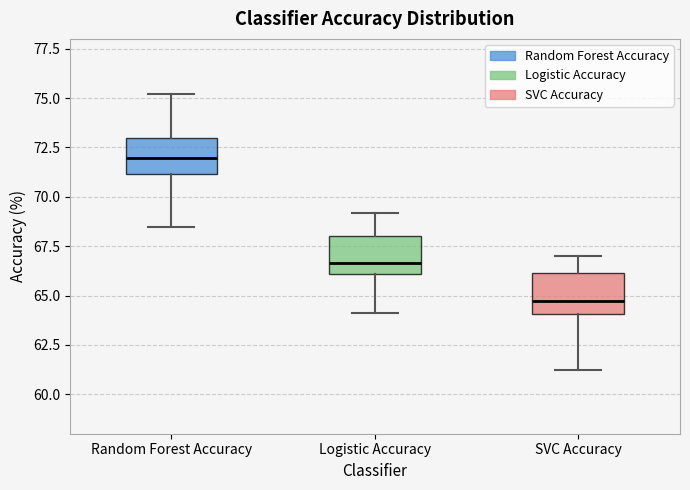

Reading left to right, transcribe this box plot: for each box, give where its median line is, the range the box spans, and where its two whiskers end, as read against the y-axis. The values are not printed on the chart, so give them approximately, as read against the axis.

Random Forest Accuracy: median 72.0, box 71.0 to 73.0, whiskers 68.5 to 75.0
Logistic Accuracy: median 66.5, box 66.0 to 68.0, whiskers 64.0 to 69.0
SVC Accuracy: median 64.5, box 64.0 to 66.0, whiskers 61.0 to 67.0